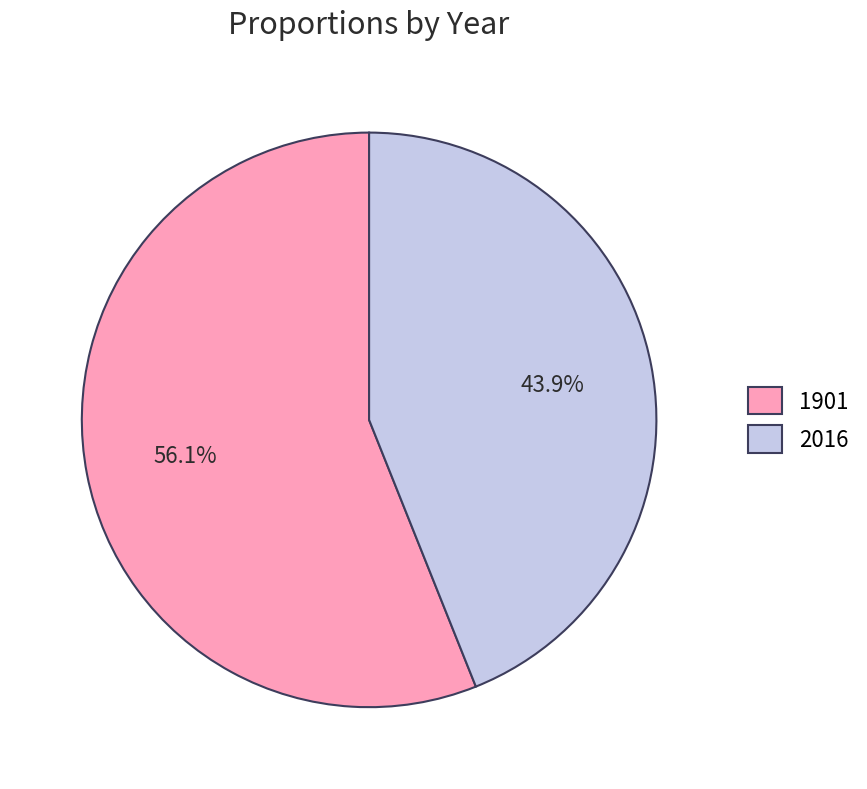

Count the number of slices in the pie.

2